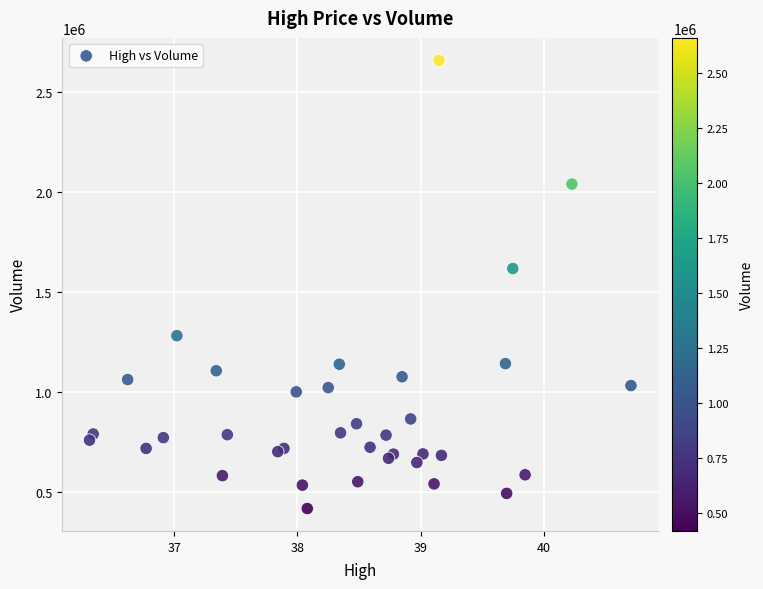

What Y value in the scatter plot is closest to 1537500?

1617000